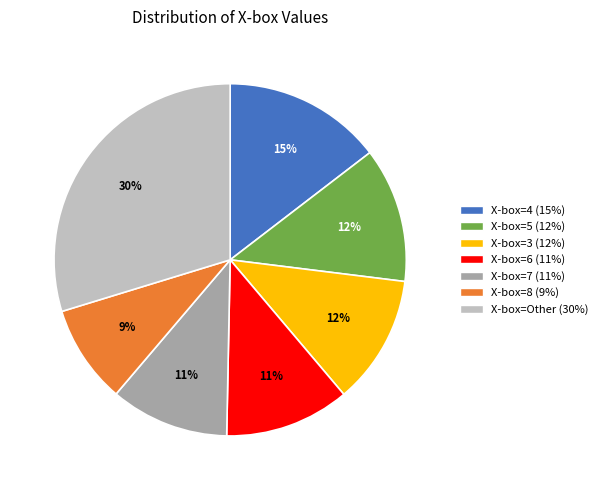

Count the number of slices in the pie.

7